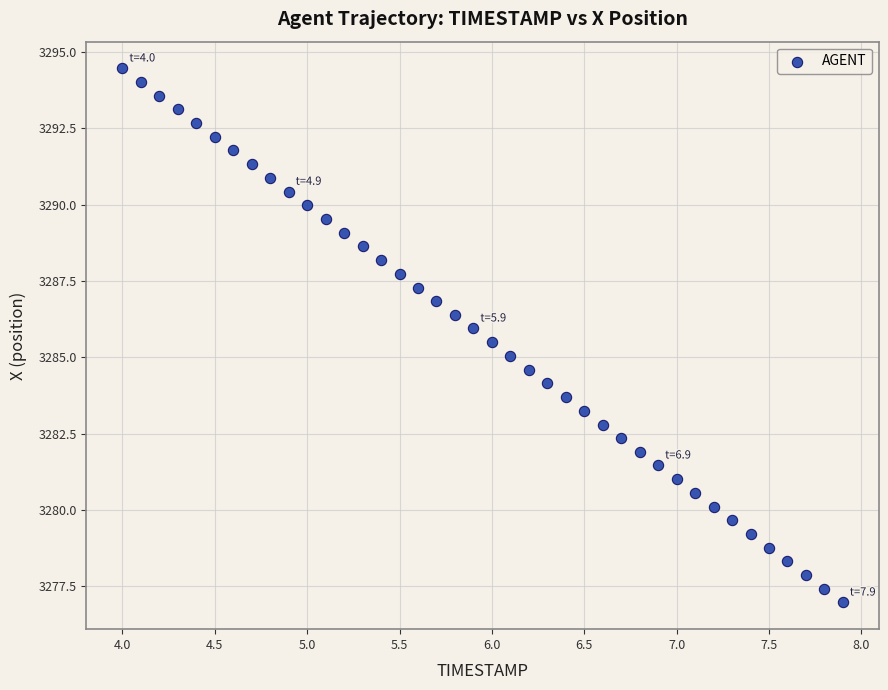

What is the range of X values (max minus min)?

3.9